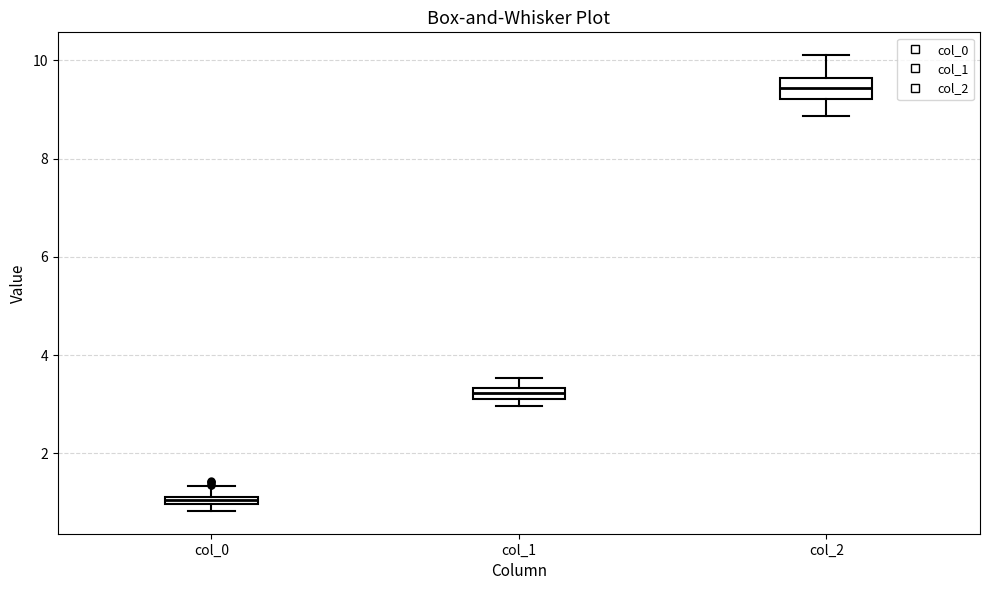

Where is the upper edge of the box for col_0 on the y-axis? The values are not printed on the chart, so give them approximately, as read against the axis.

1.2